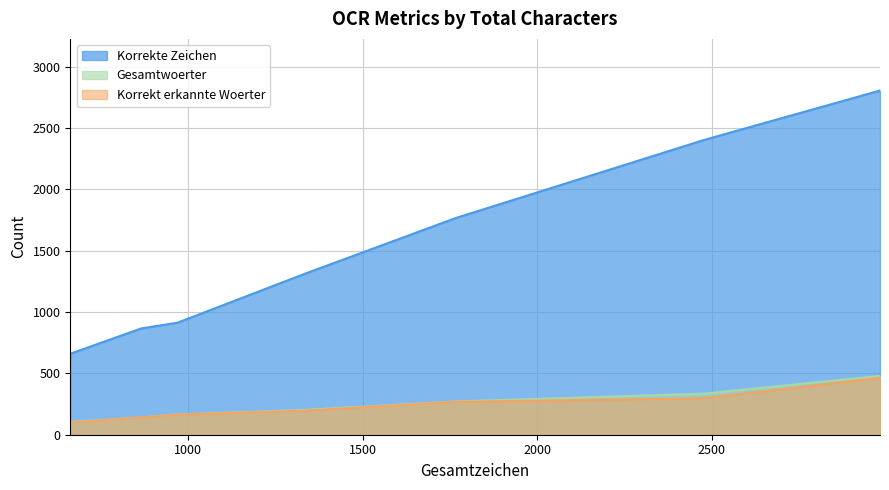

Is it true that Gesamtwoerter equals 309 at 1334?

False